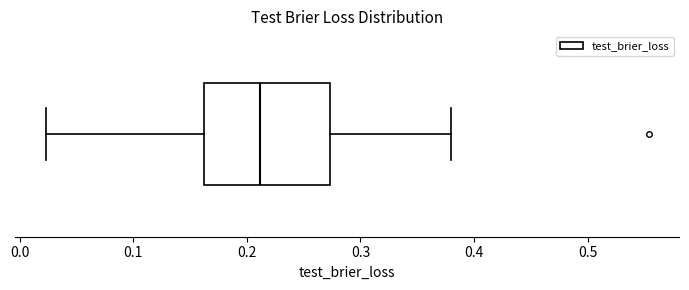

Transcribe this box plot: give where the median line is, the range the box spans, and where the two whiskers end, as read against the x-axis. The values are not printed on the chart, so give them approximately, as read against the axis.

median 0.21, box 0.16 to 0.27, whiskers 0.02 to 0.38